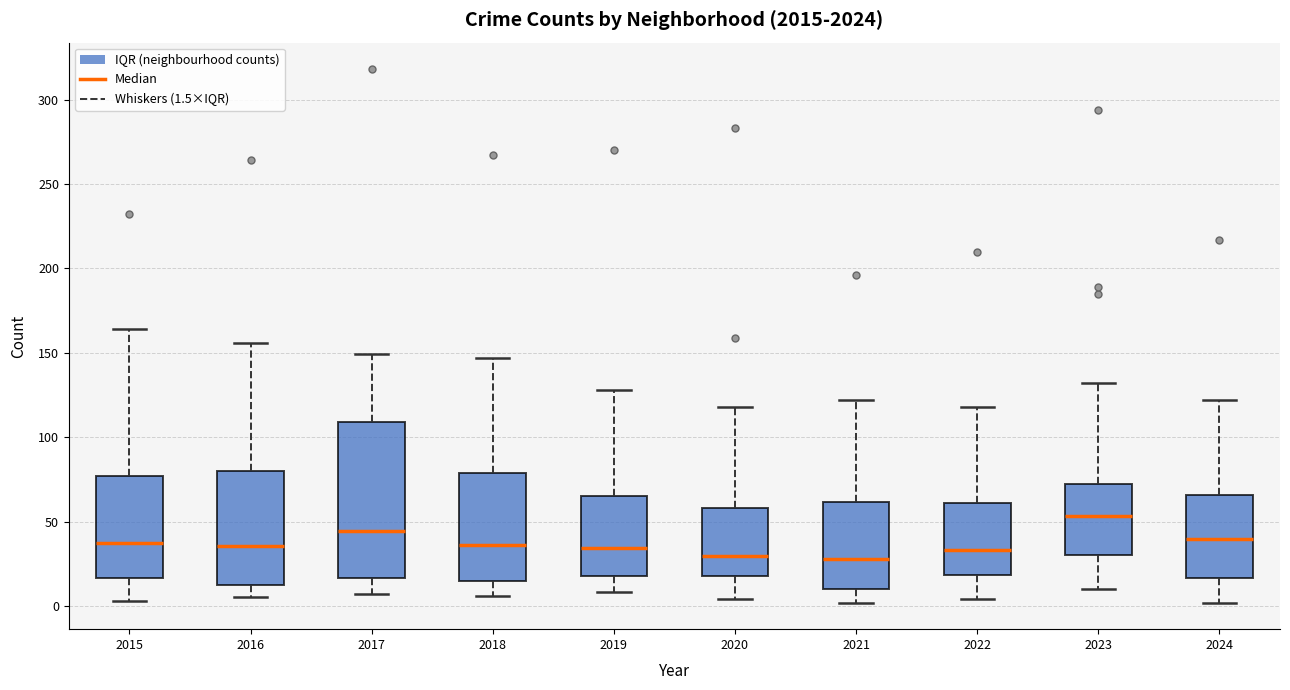

Where is the lower edge of the box at x = 2023 on the y-axis? The values are not printed on the chart, so give them approximately, as read against the axis.

30